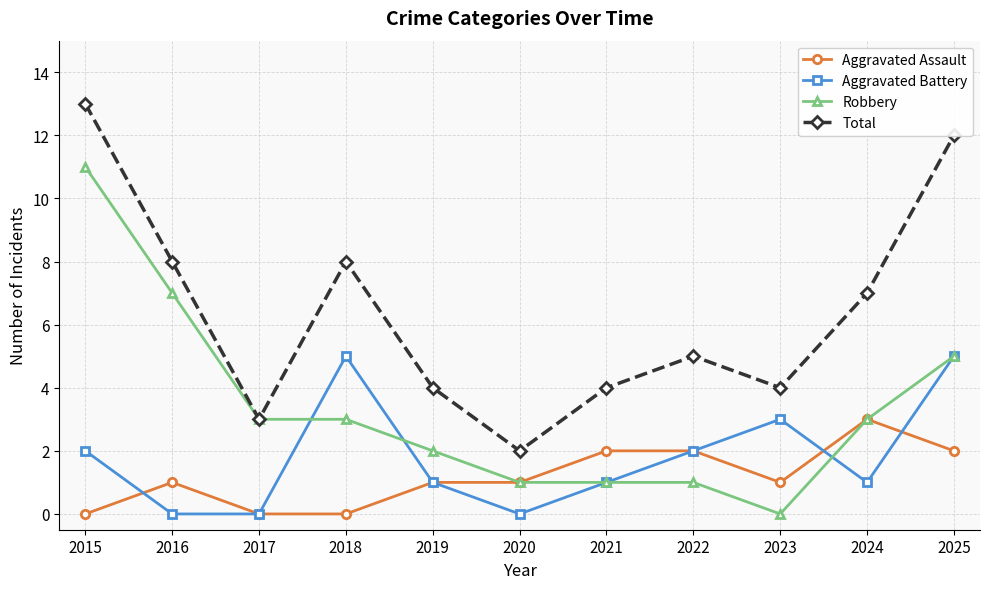

At which label does Robbery reach its peak?

2015